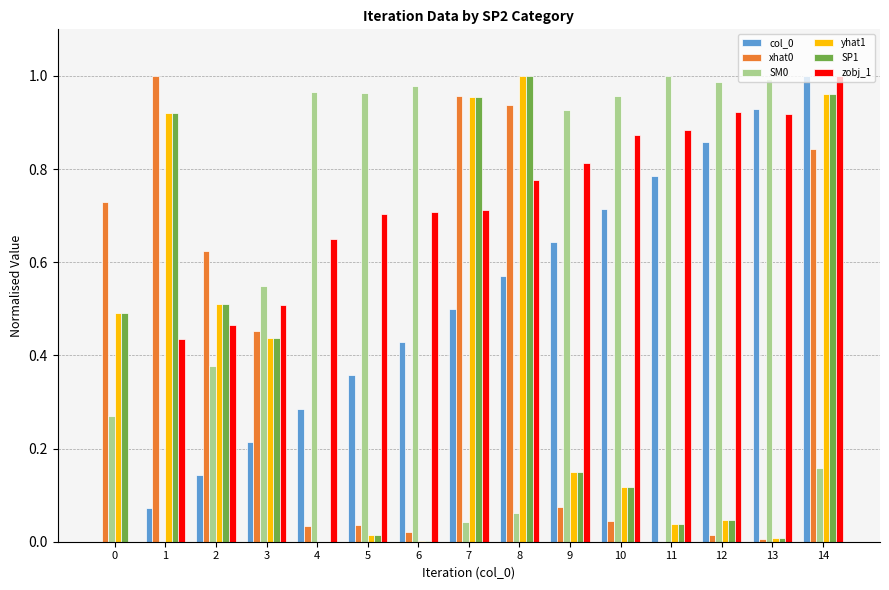

What is the sum of all SM0 values?

9.2